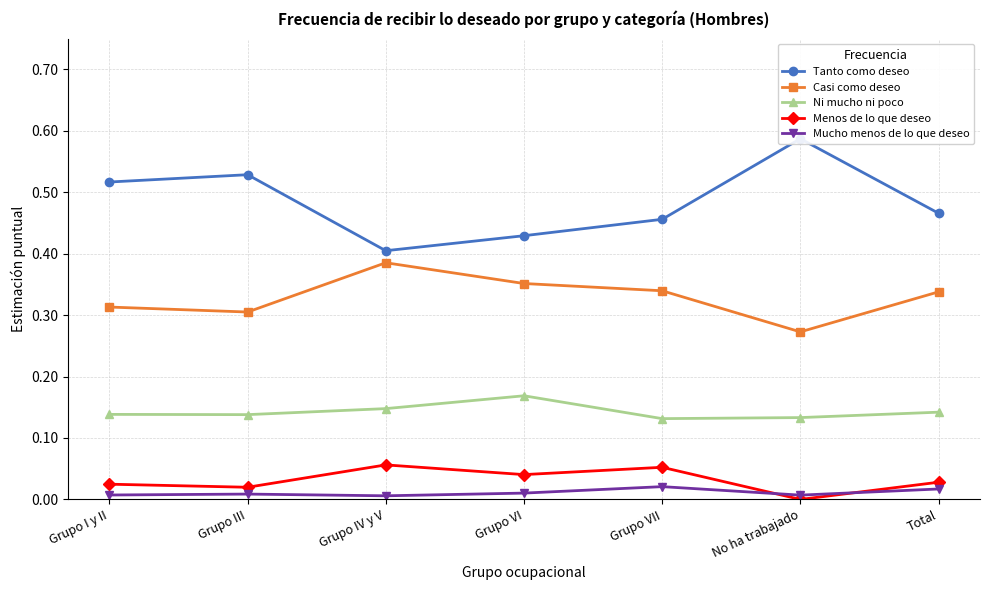

Rank the categories by Casi como deseo value from highest to lowest.

Grupo IV y V, Grupo VI, Grupo VII, Total, Grupo I y II, Grupo III, No ha trabajado